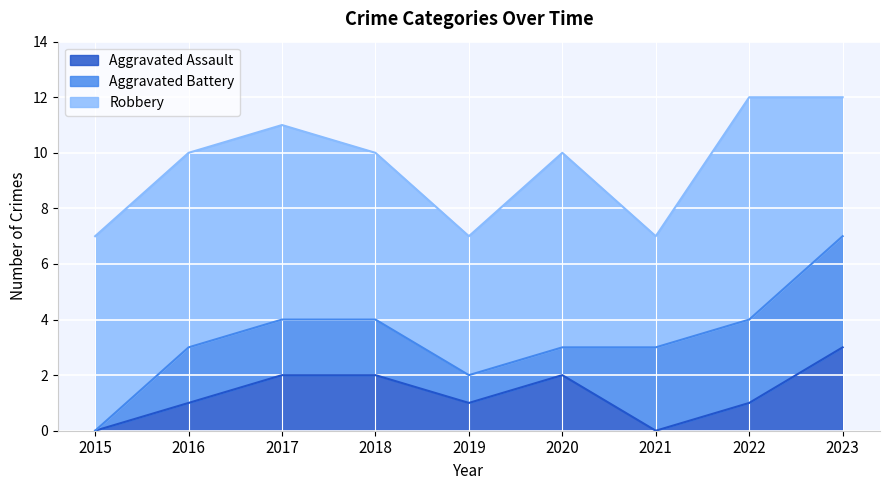

What are all the series names shown in the legend?

Aggravated Assault, Aggravated Battery, Robbery